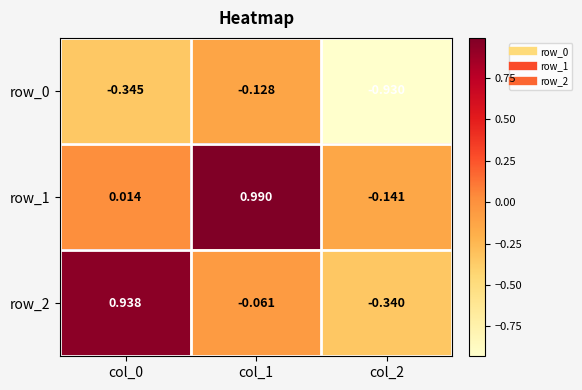

Is the value of row_1 at col_1 greater than the value of row_0 at col_0?

Yes